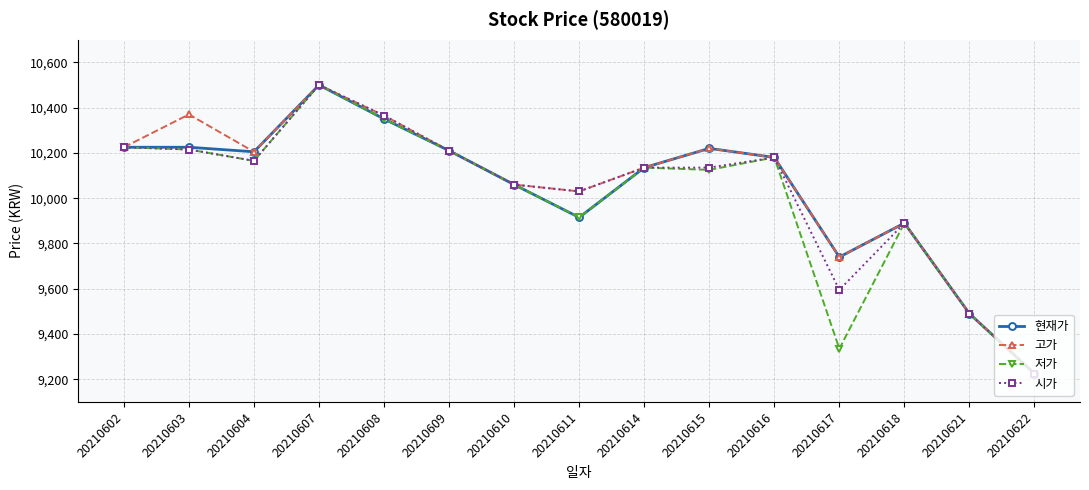

At which category does 고가 reach its first local peak?

20210603